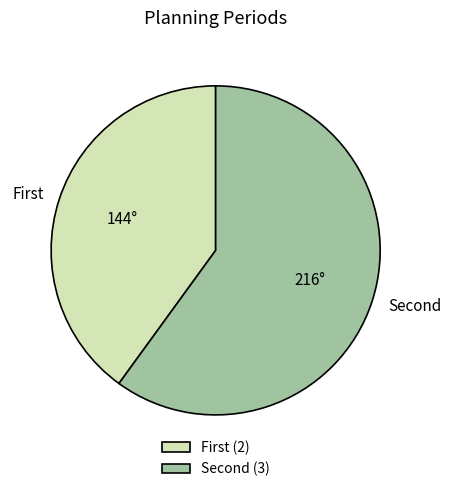

Is there any slice that represents more than half of the pie?

Yes